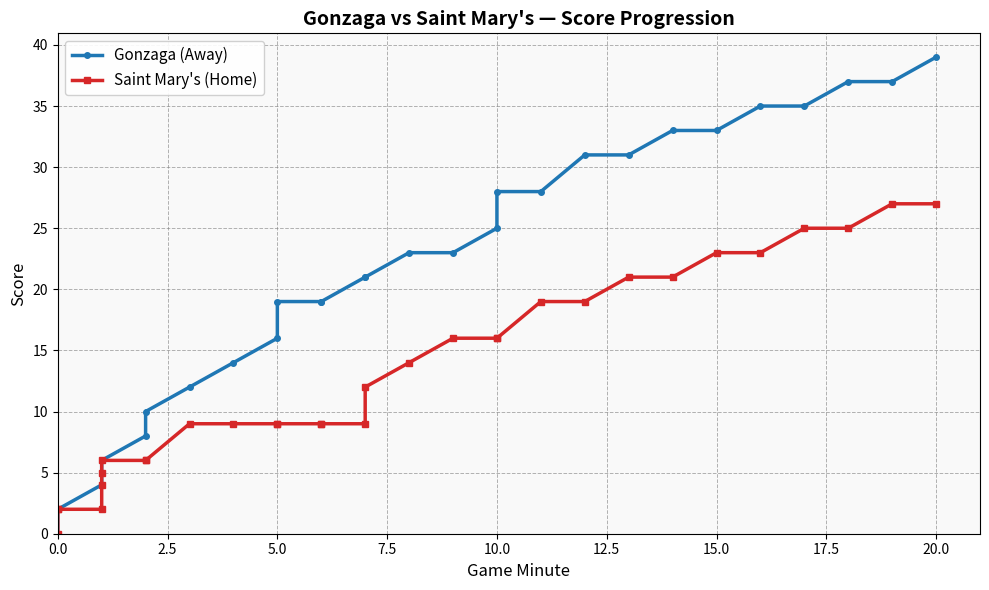

How many categories are shown in the chart?

31